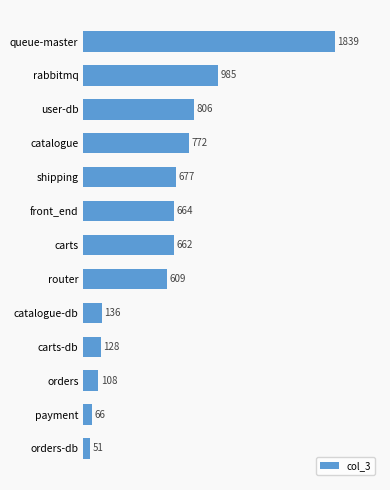

What is the sum of all values?

7503